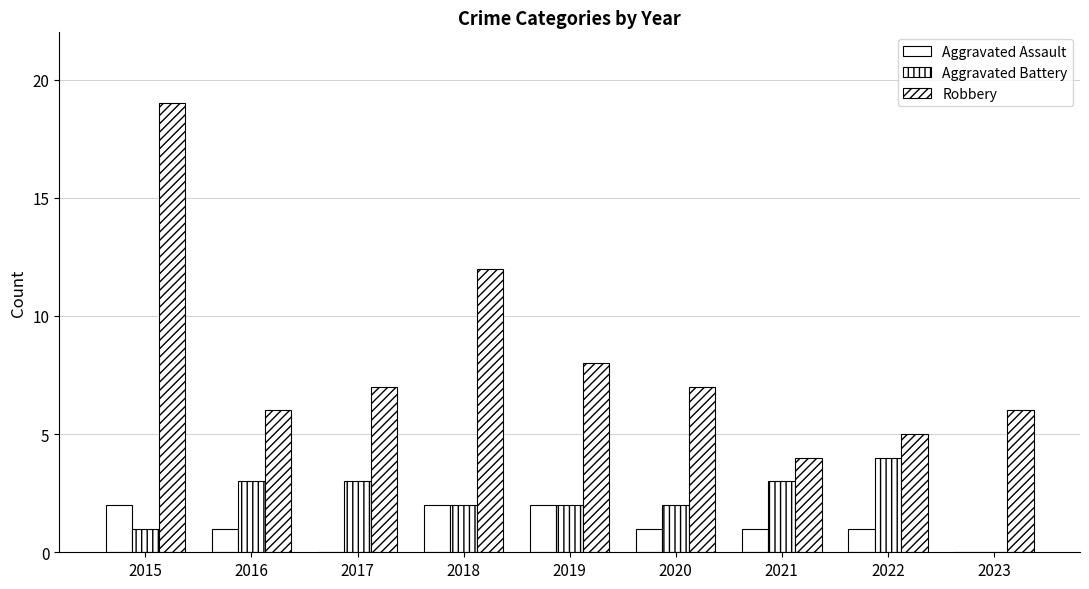

At which label does Aggravated Assault first exceed 1?

2015